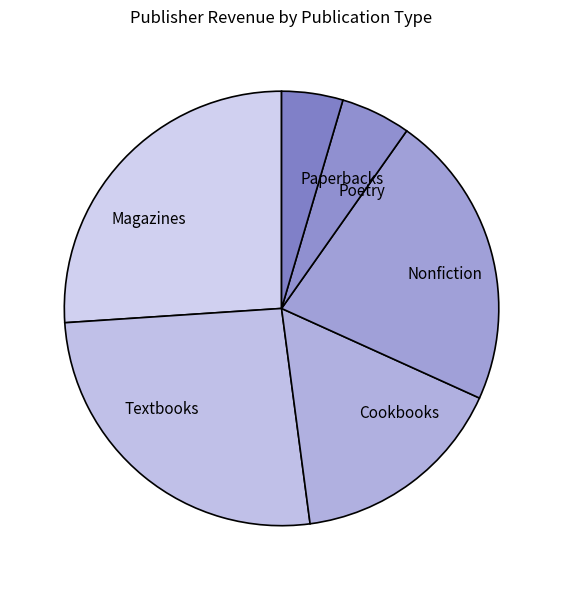

True or false: Paperbacks accounts for 5% of the total.

True